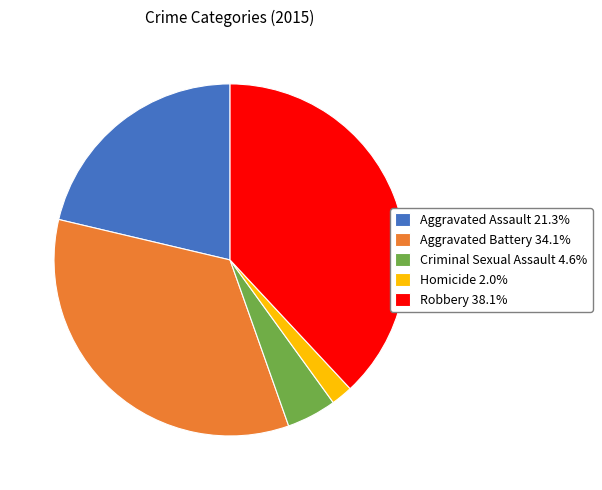

What is the ratio of the value at Homicide to the value at Criminal Sexual Assault?

0.4